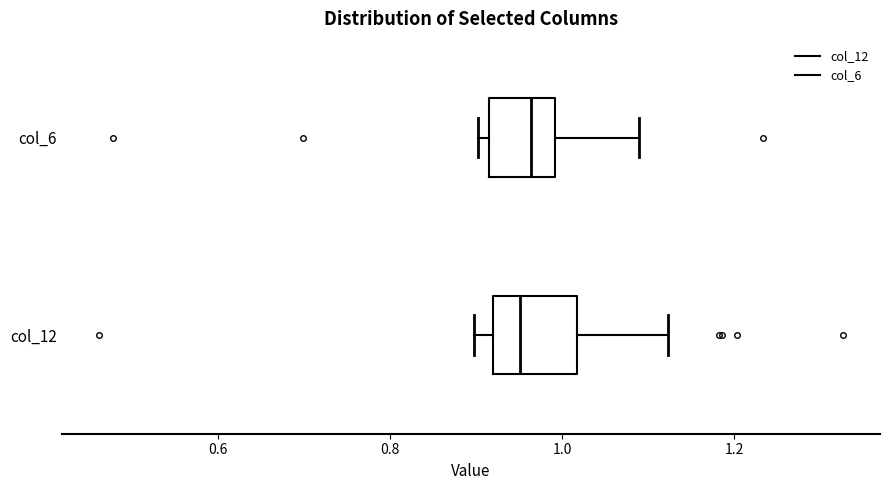

Where is the right edge of the box for col_6 on the x-axis? The values are not printed on the chart, so give them approximately, as read against the axis.

1.00